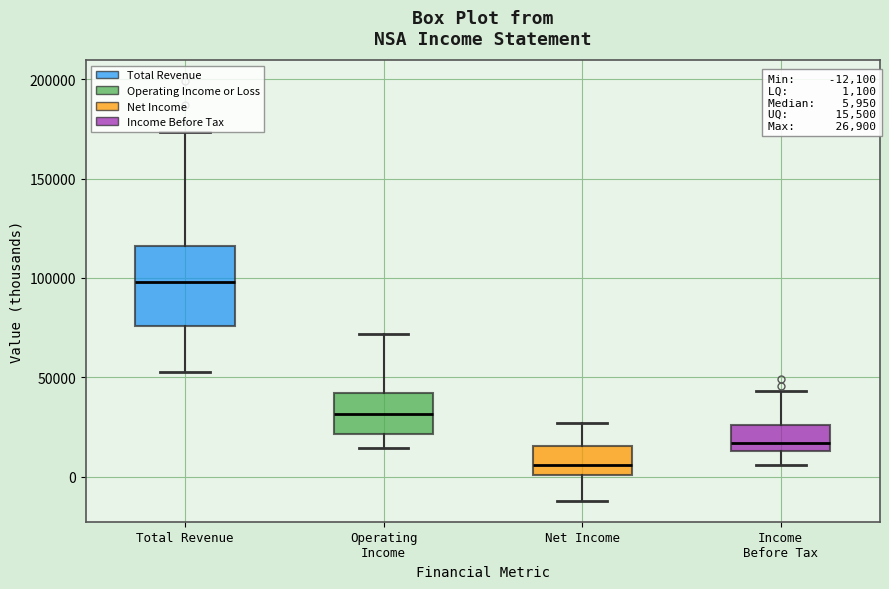

Which box has the lowest median line?

Net Income